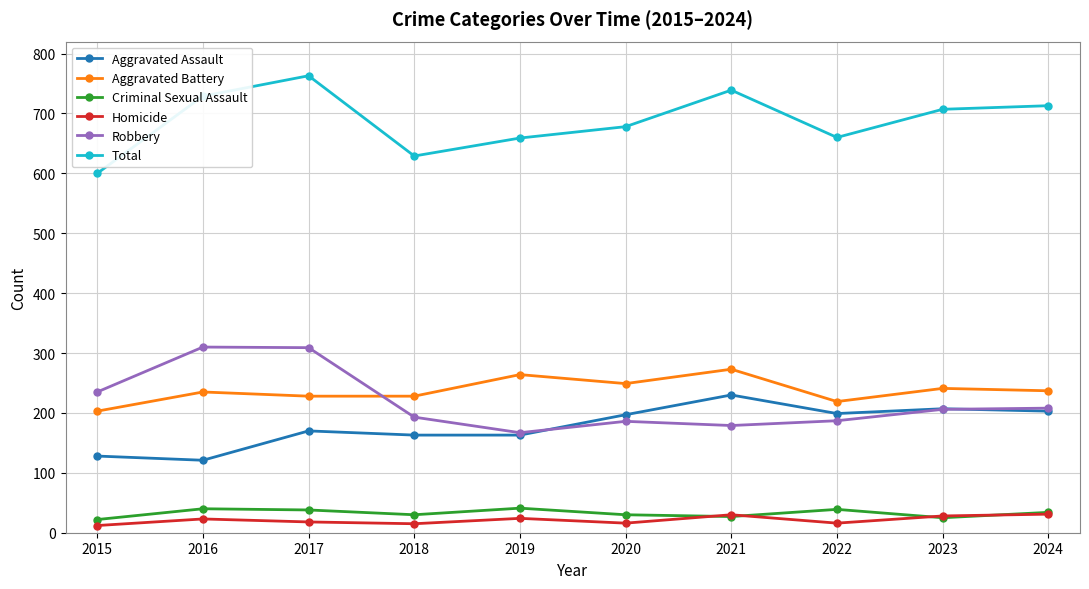

Which series has the largest range (max minus min)?

Total